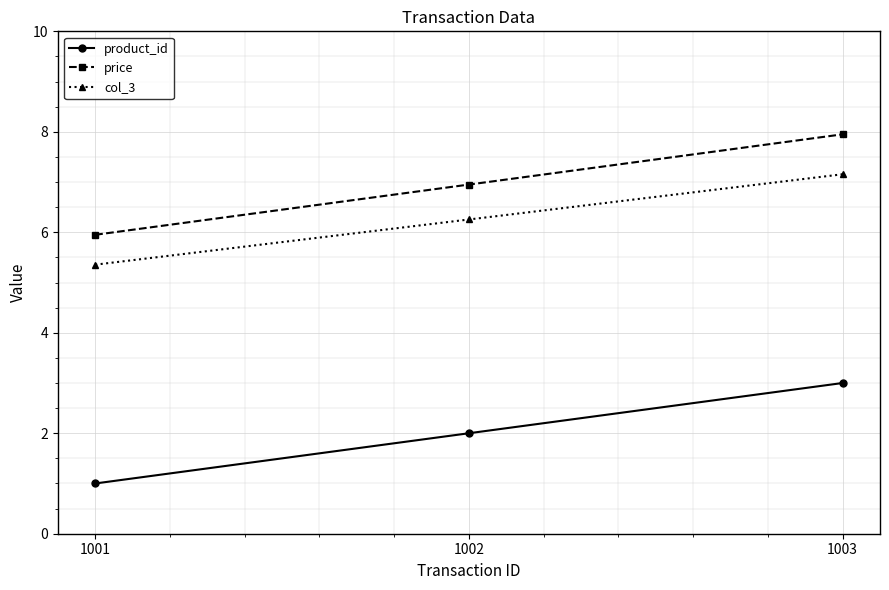

What is the approximate value of product_id at 1002?

2.0